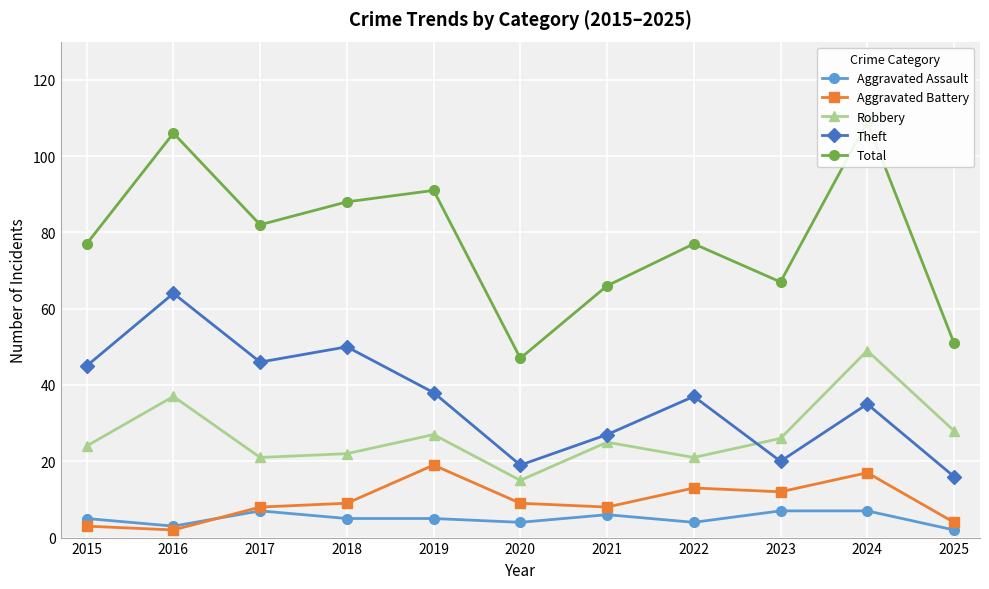

What value does the Total series have at 2020?

47